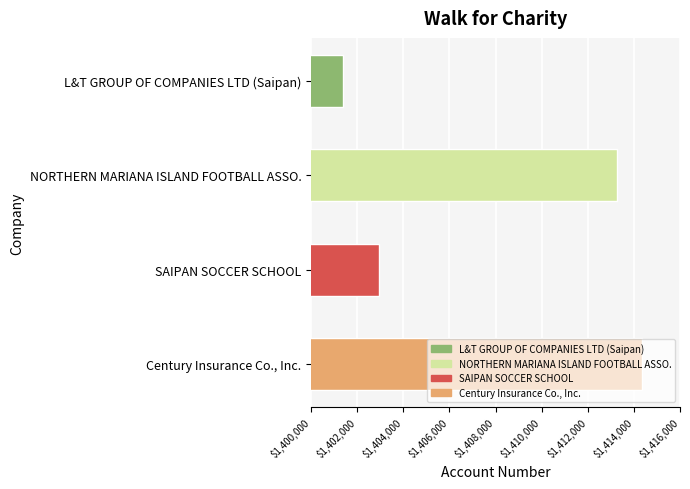

What is the value of the 1st bar from the top?

1401378